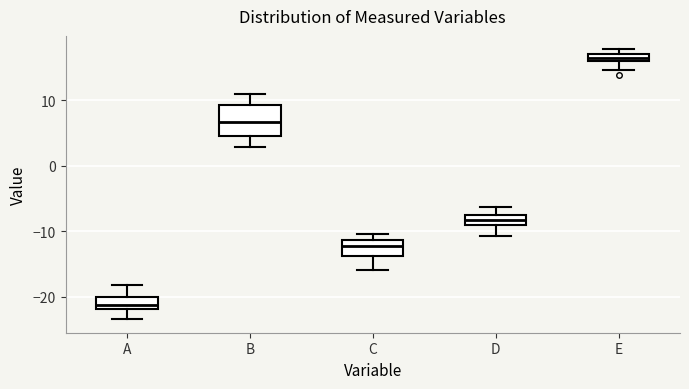

Comparing the boxes themselves (not the whiskers), which one is the tallest?

B